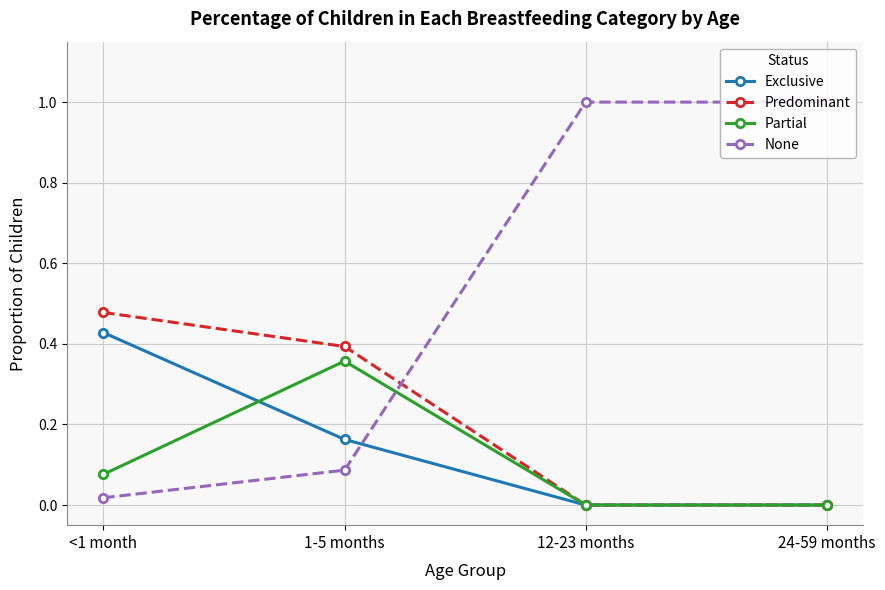

How many lines are shown in the chart?

4